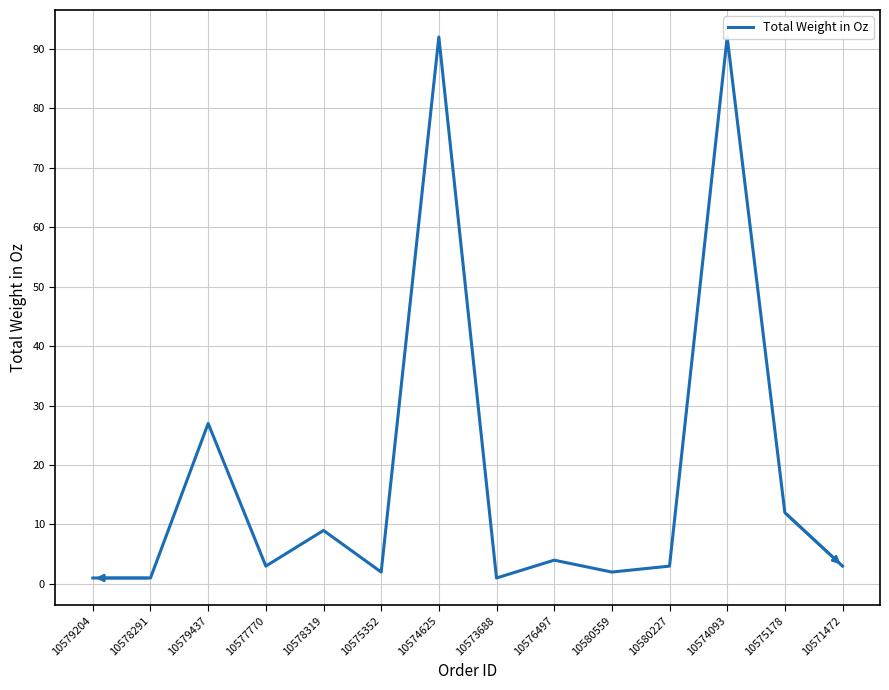

List the labels in order of value, largest first.

10574625, 10574093, 10579437, 10575178, 10578319, 10576497, 10577770, 10580227, 10571472, 10575352, 10580559, 10579204, 10578291, 10573688